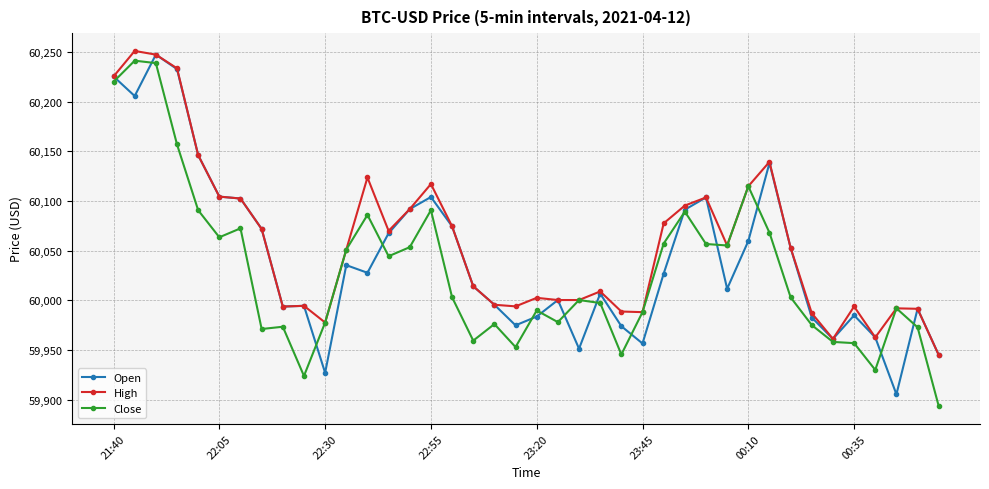

At how many categories does at least one series exceed 60212?

4